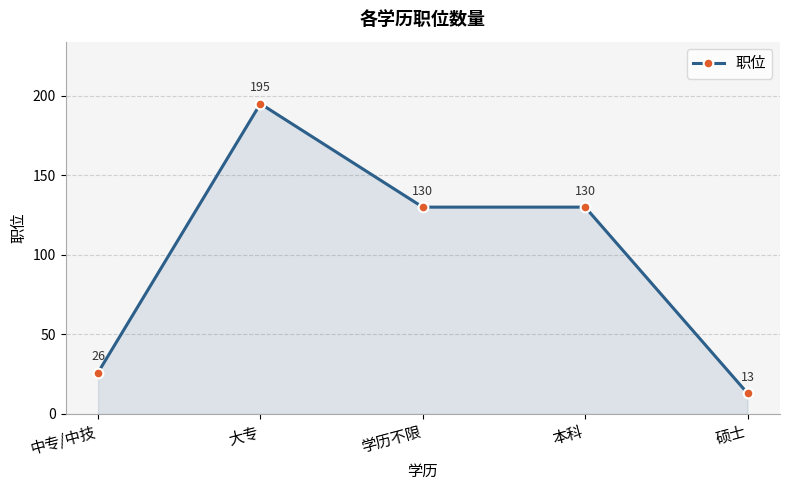

Reading left to right, what are all the values shown in this chart?

26	195	130	130	13